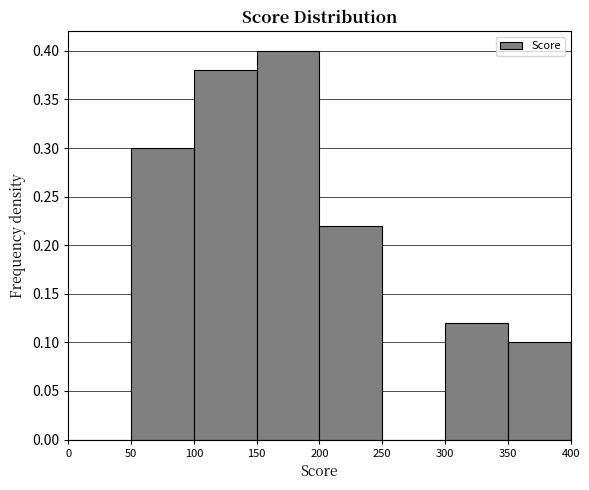

Reading left to right, transcribe this chart: for each bar, give the range it covers on the x-axis and its height. The values are not printed on the chart, so give them approximately, as read against the axis.

0 to 50: 0
50 to 100: 0.30
100 to 150: 0.38
150 to 200: 0.40
200 to 250: 0.22
250 to 300: 0
300 to 350: 0.12
350 to 400: 0.10